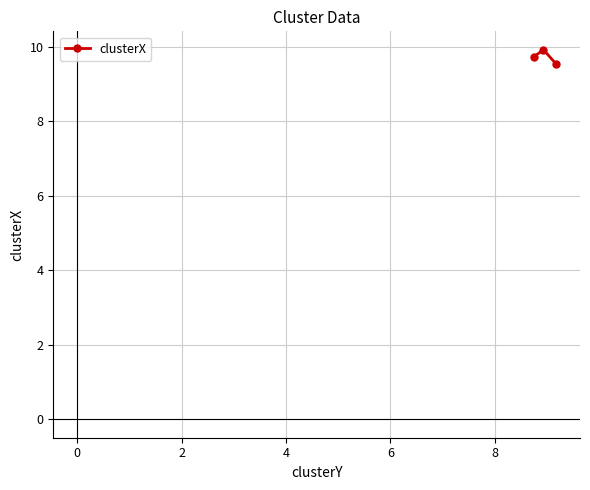

What is the value of the 3rd point from the left?

9.5